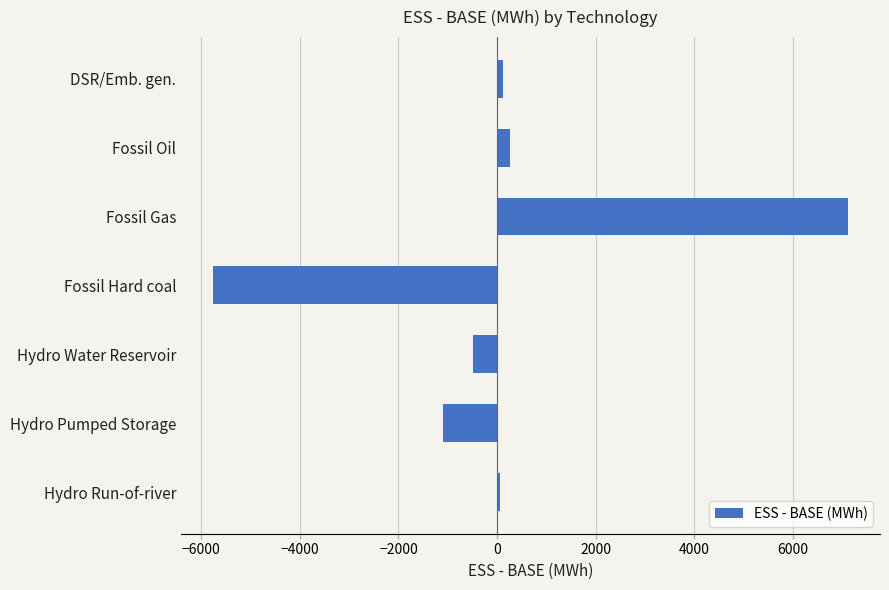

Between Hydro Water Reservoir and Hydro Pumped Storage, which is larger?

Hydro Water Reservoir